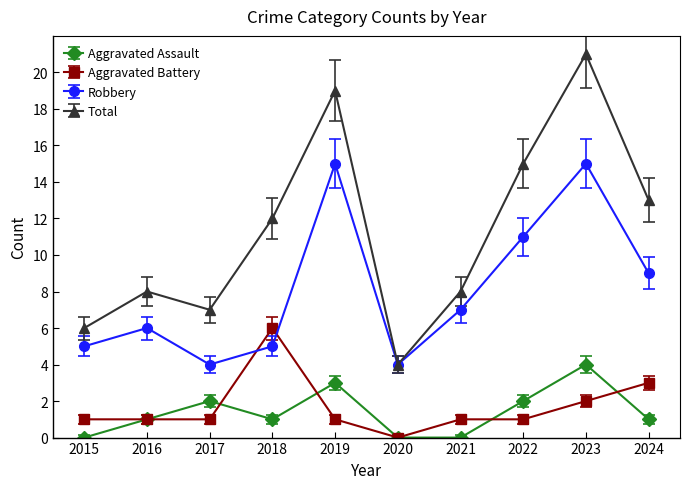

List the series in order of their peak value, lowest first.

Aggravated Assault, Aggravated Battery, Robbery, Total